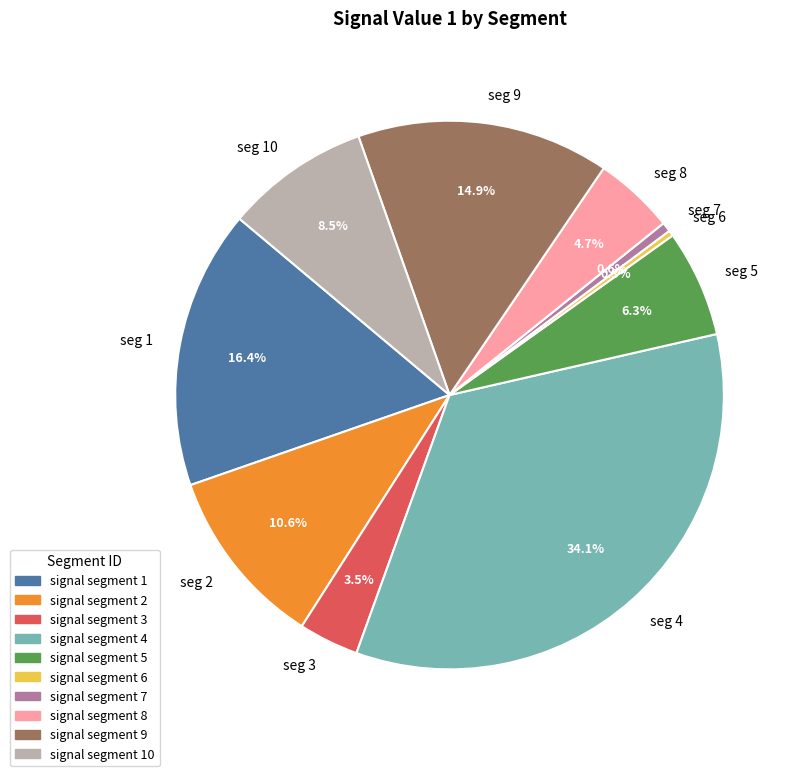

Is there a majority slice in this chart?

No